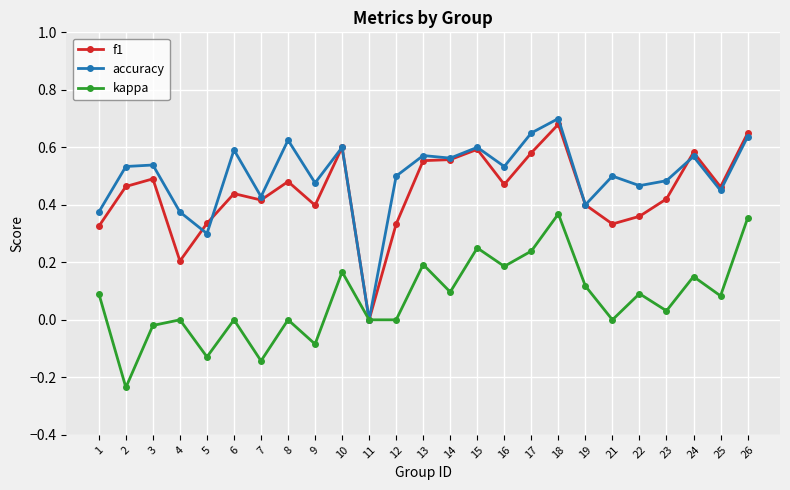

Where is the first local minimum for kappa?

2